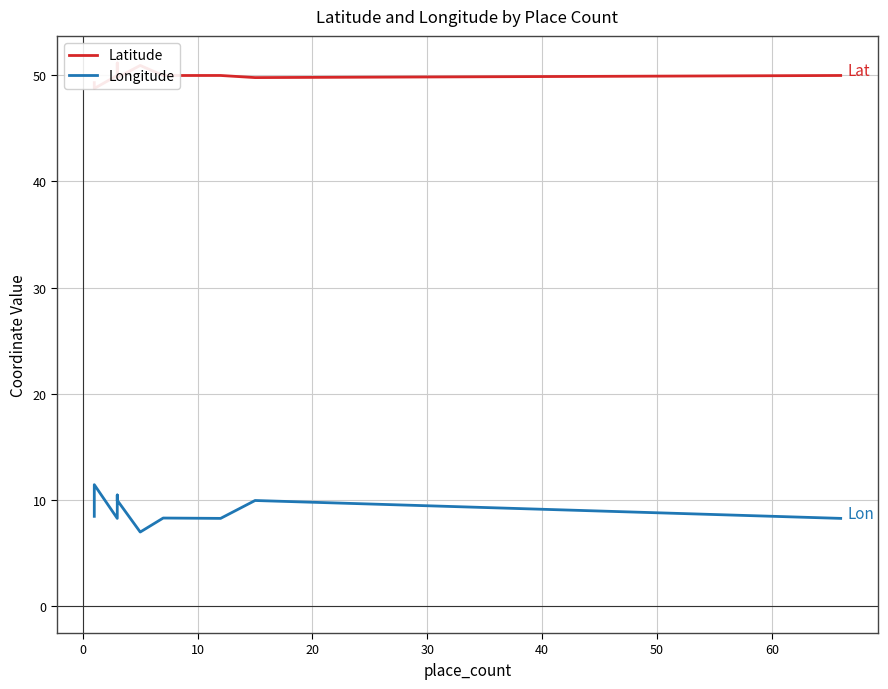

At how many categories does at least one series exceed 19?

17